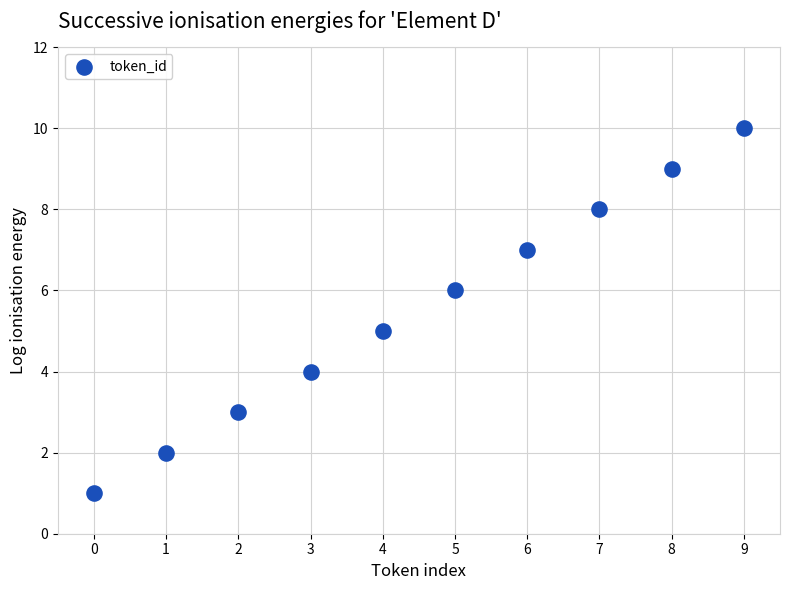

What is the range of Y values (max minus min)?

9